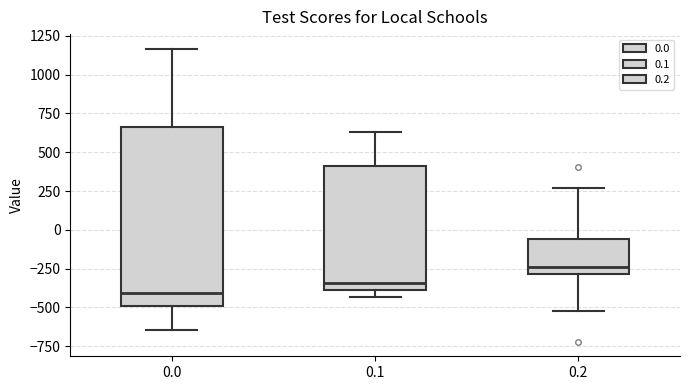

Reading left to right, transcribe this box plot: for each box, give where its median line is, the range the box spans, and where its two whiskers end, as read against the y-axis. The values are not printed on the chart, so give them approximately, as read against the axis.

0.0: median -400, box -500 to 650, whiskers -650 to 1150
0.1: median -350, box -400 to 400, whiskers -450 to 650
0.2: median -250, box -300 to -50, whiskers -500 to 250